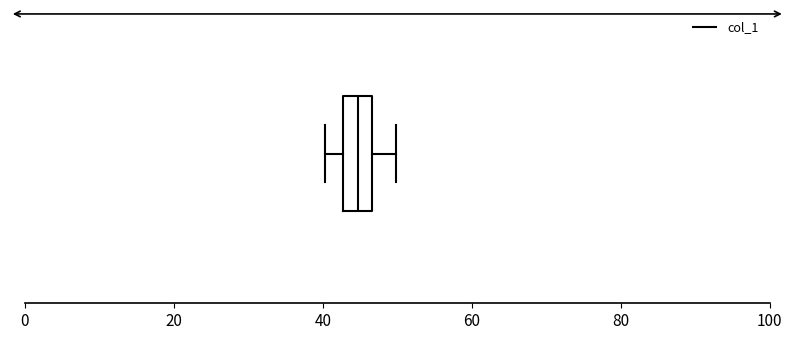

Where is the left edge of the box on the x-axis? The values are not printed on the chart, so give them approximately, as read against the axis.

42